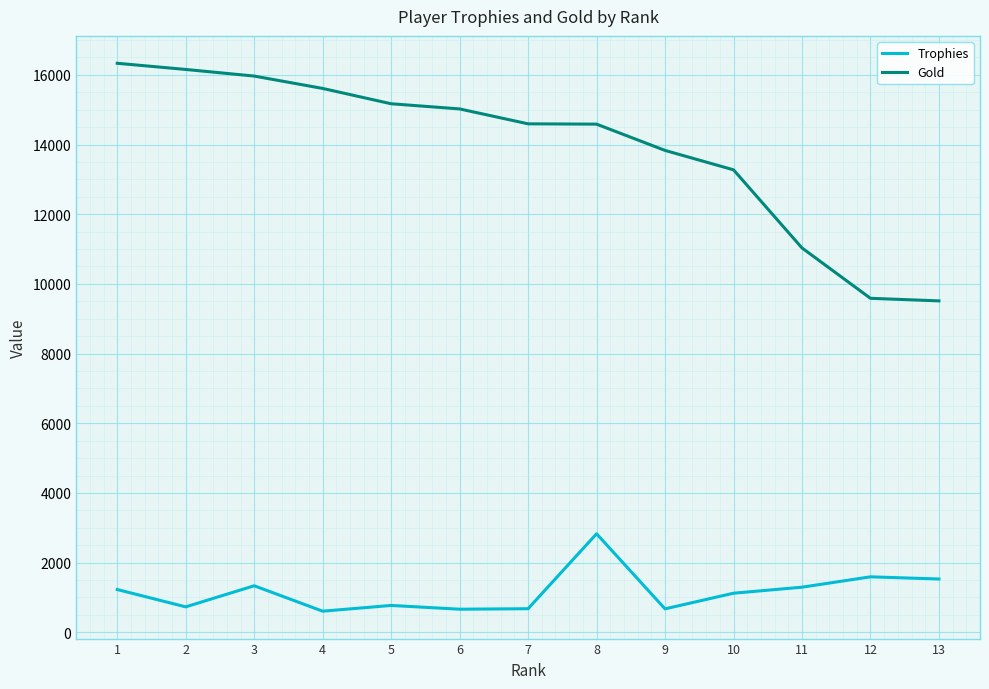

At how many categories does at least one series exceed 11118?

10